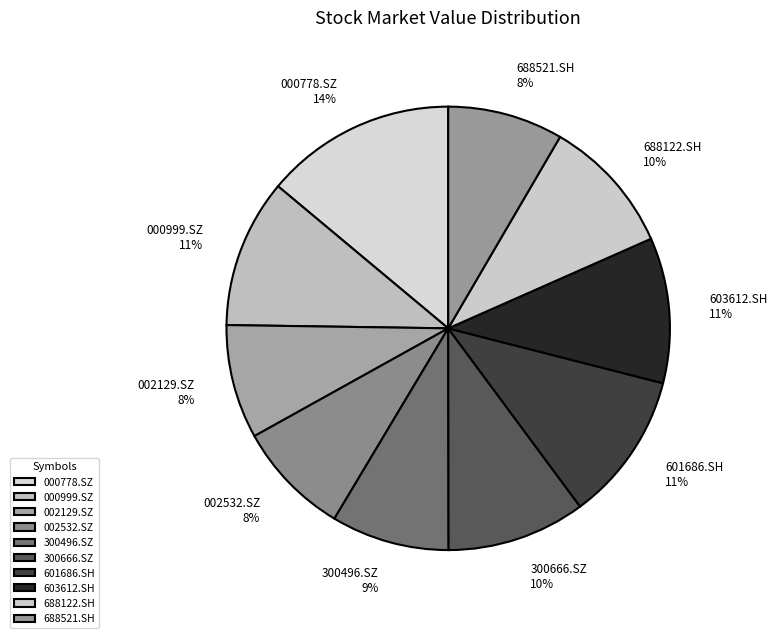

What percentage is the 000999.SZ slice, to the nearest percent?

11%